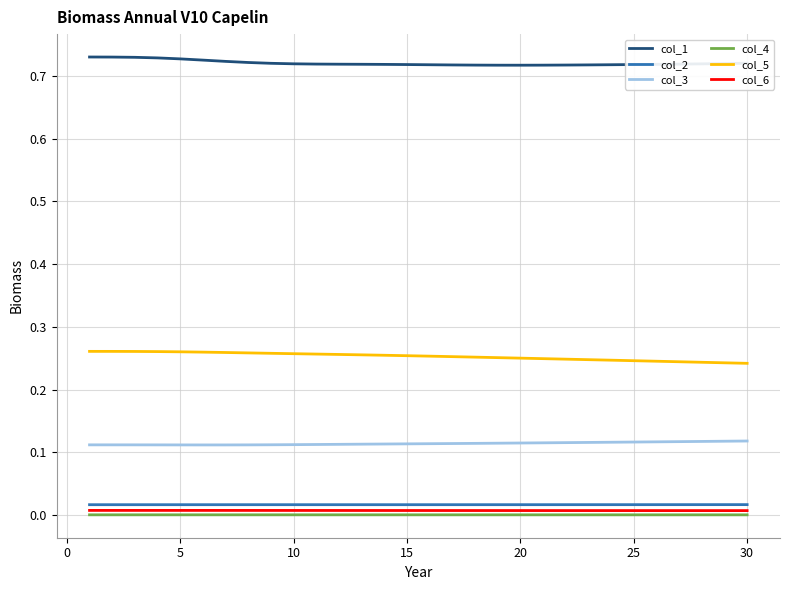

True or false: col_5 and col_3 cross at least once.

False